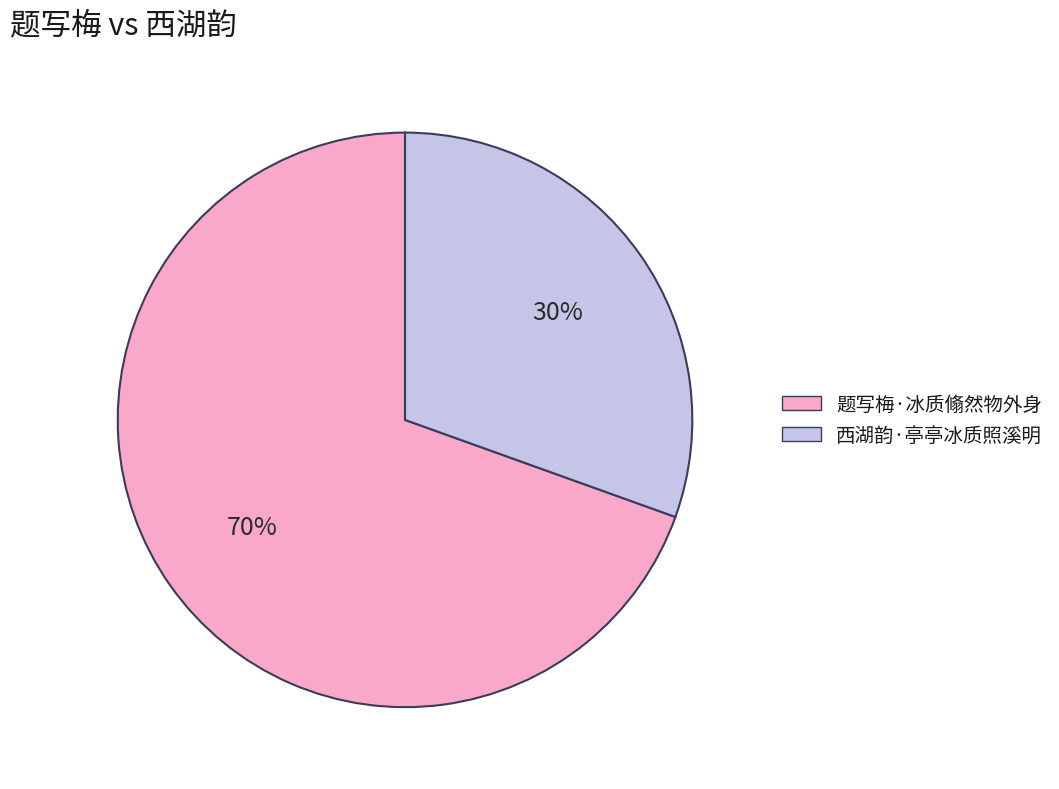

Between 题写梅·冰质翛然物外身 and 西湖韵·亭亭冰质照溪明, which is larger?

题写梅·冰质翛然物外身